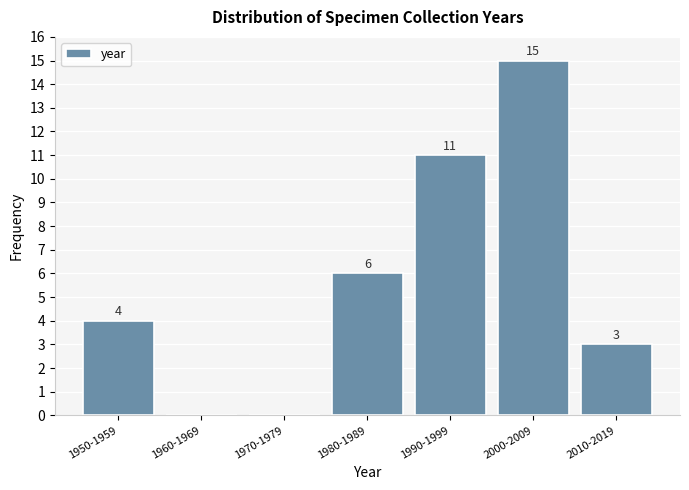

Reading left to right, extract all data points from this chart.

1950-1959=4	1960-1969=0	1970-1979=0	1980-1989=6	1990-1999=11	2000-2009=15	2010-2019=3